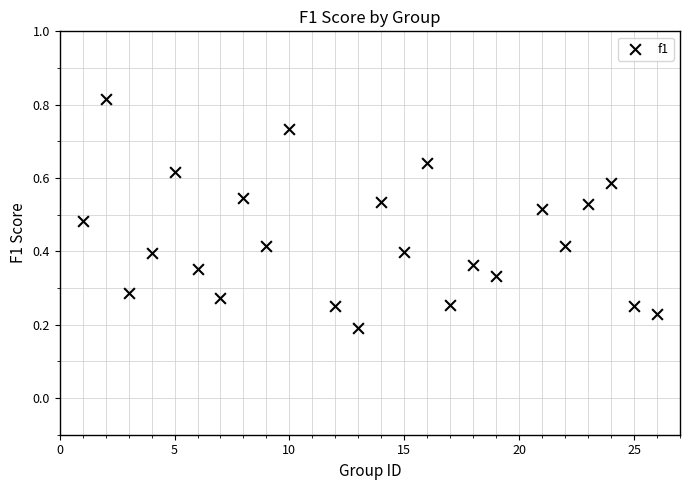

What is the range of X values (max minus min)?

25.0